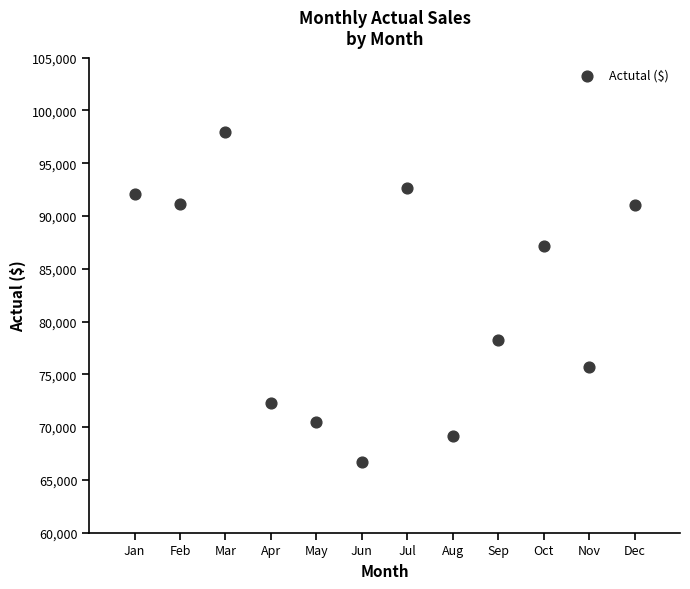

What Y value in the scatter plot is closest to 82324?

78253.5